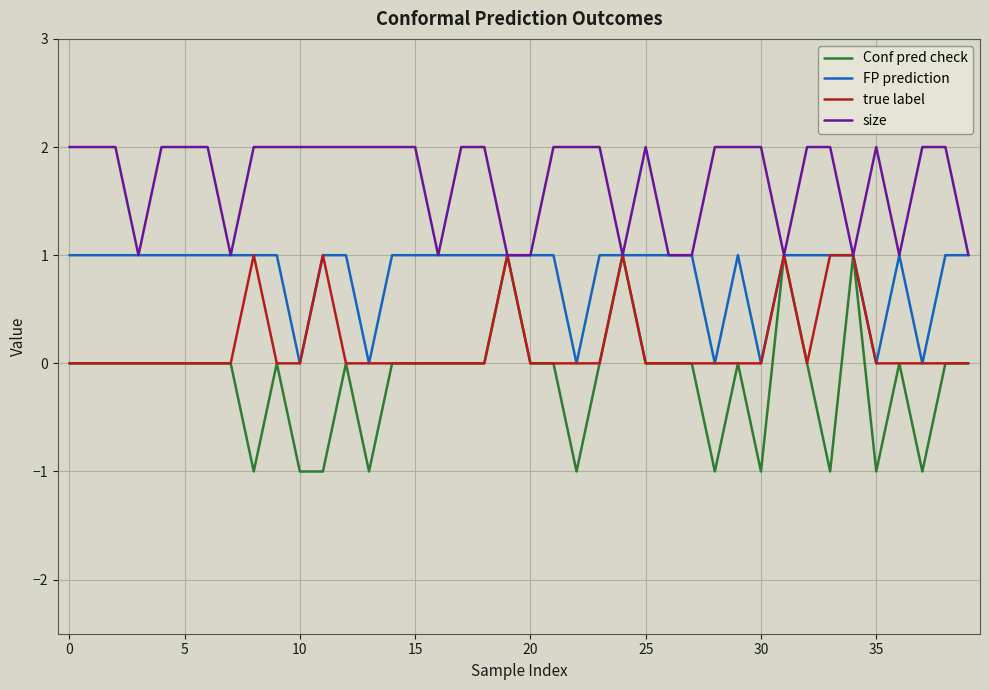

Count the Conf pred check values in the range 0 to 1.

30